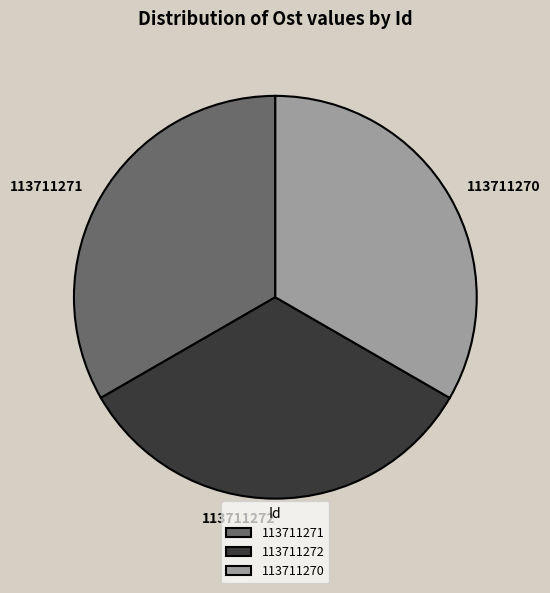

What is the ratio of the value at 113711272 to the value at 113711270?

1.0